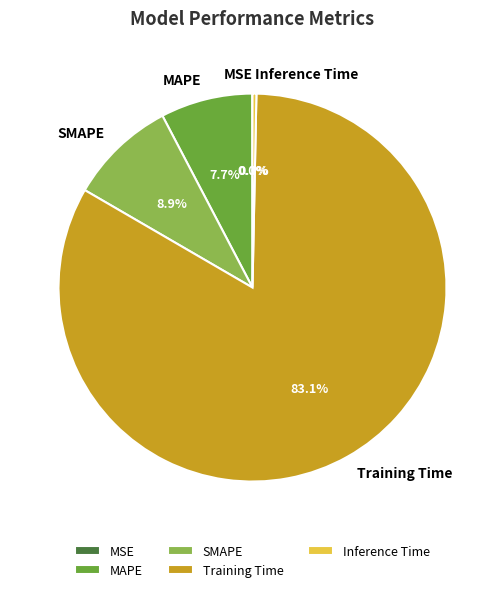

What portion of the pie excludes Inference Time?

99.7%